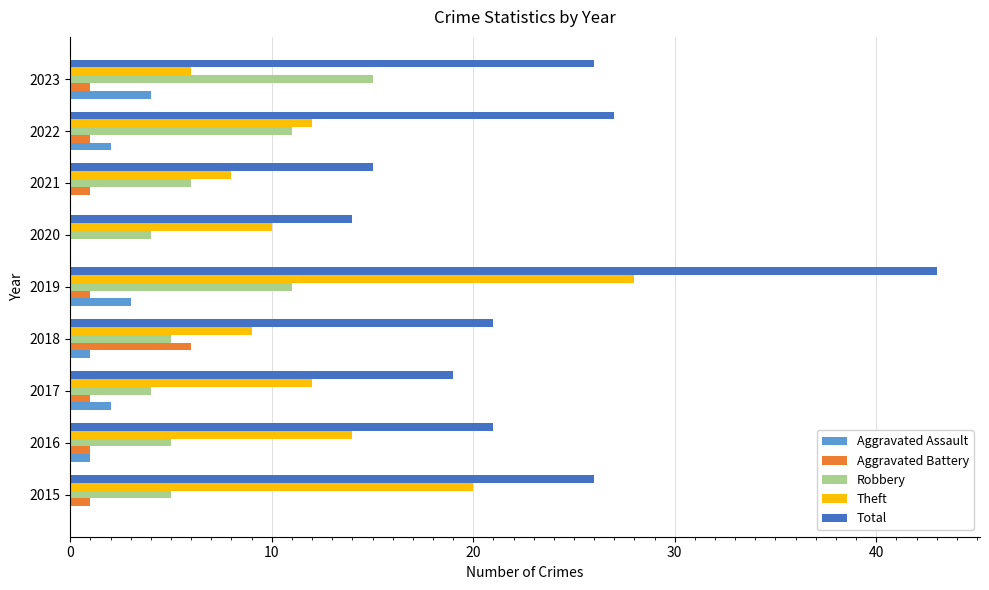

What are all the series names shown in the legend?

Aggravated Assault, Aggravated Battery, Robbery, Theft, Total